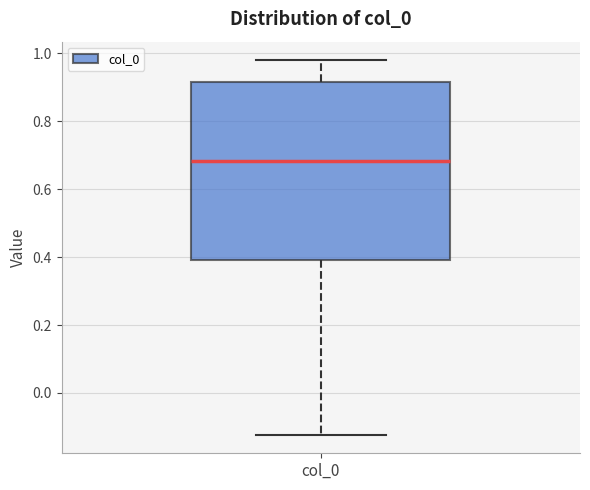

Transcribe this box plot: give where the median line is, the range the box spans, and where the two whiskers end, as read against the y-axis. The values are not printed on the chart, so give them approximately, as read against the axis.

median 0.68, box 0.40 to 0.92, whiskers -0.12 to 0.98